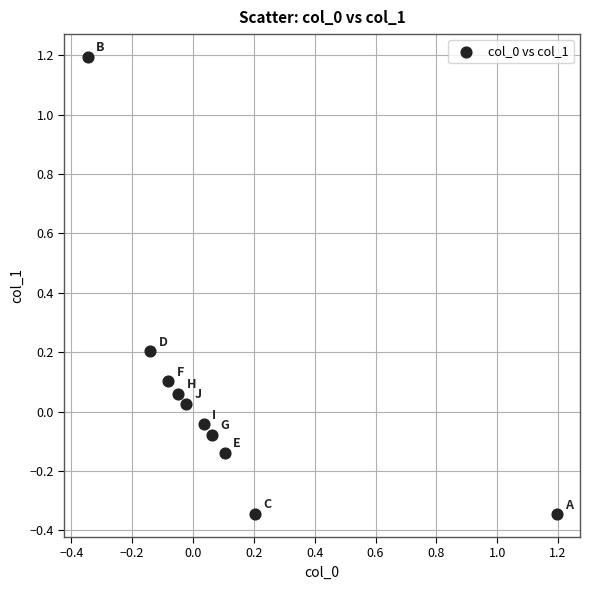

What is the range of X values (max minus min)?

1.5